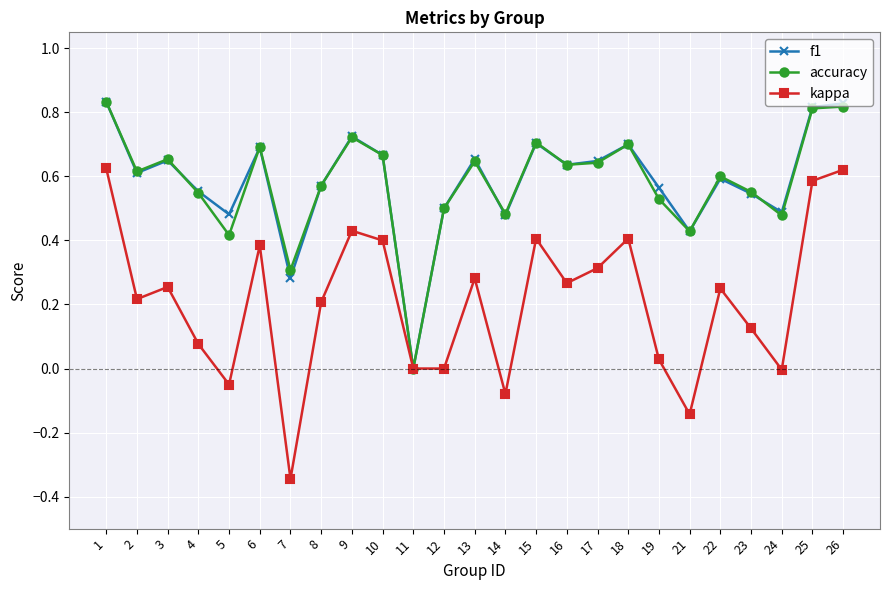

True or false: accuracy has a value of 0.6 at 21.

False